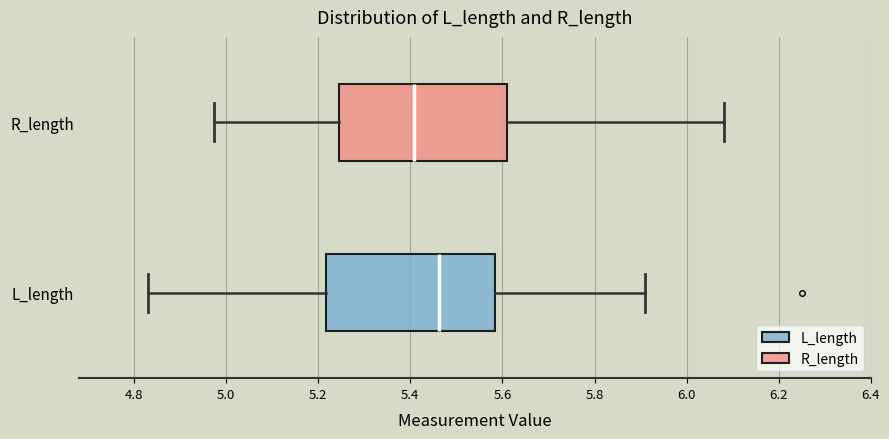

Which box's median line is the furthest to the left?

R_length